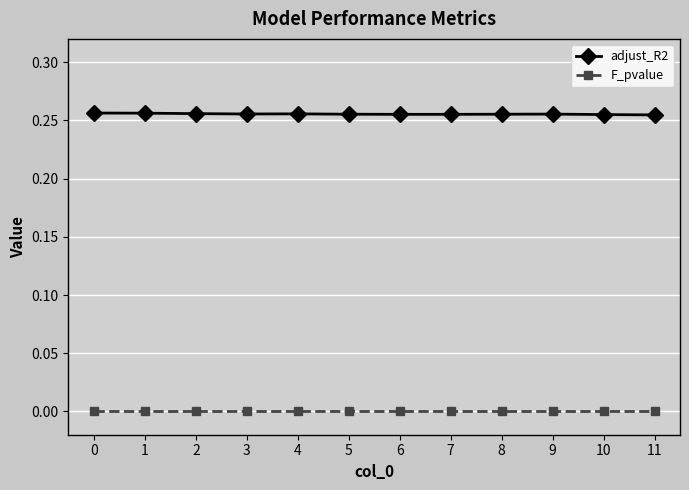

How many data points does each series have?

12